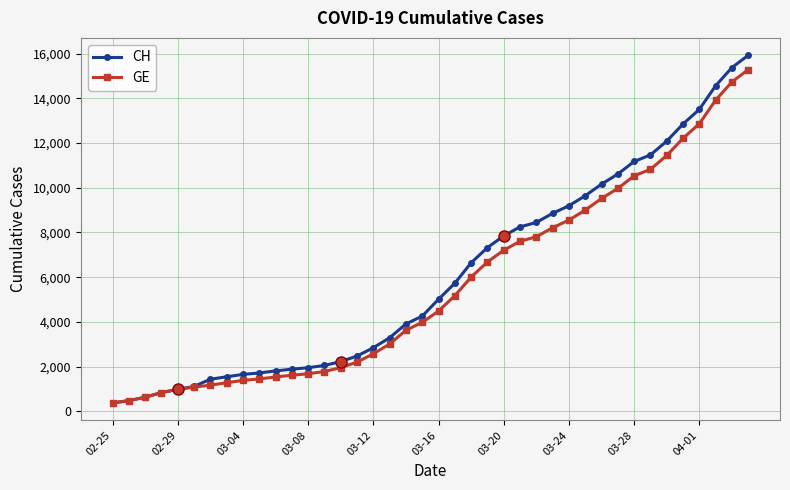

What is the lowest value of the CH series?

375